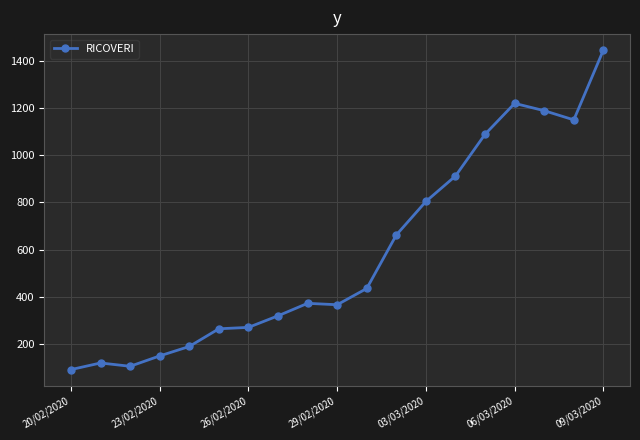

How many distinct data groups are displayed?

1